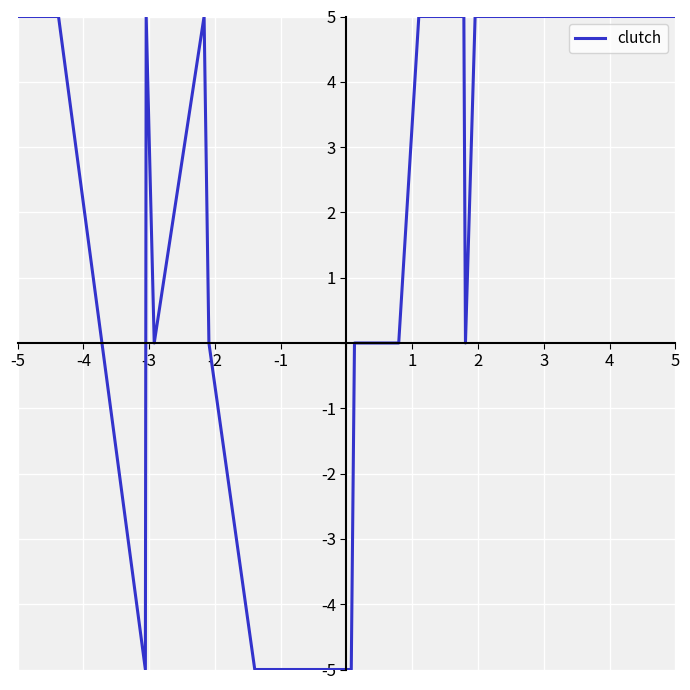

What is the difference between the maximum and minimum values?

10